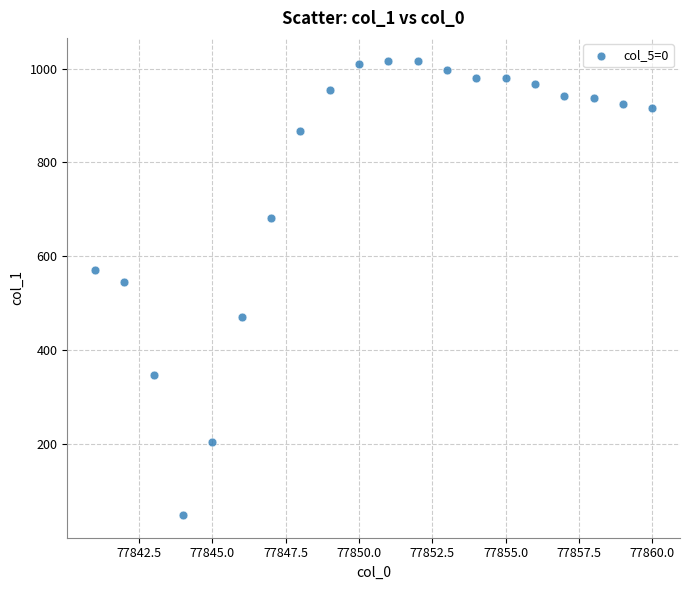

What Y value in the scatter plot is closest to 533?

546